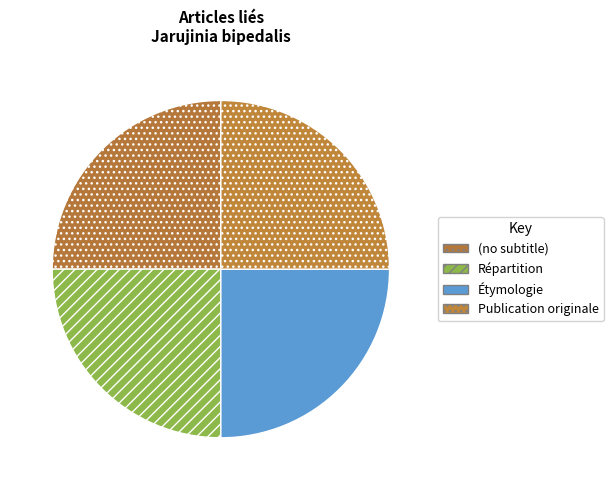

Which has a higher value, (no subtitle) or Publication originale?

Publication originale